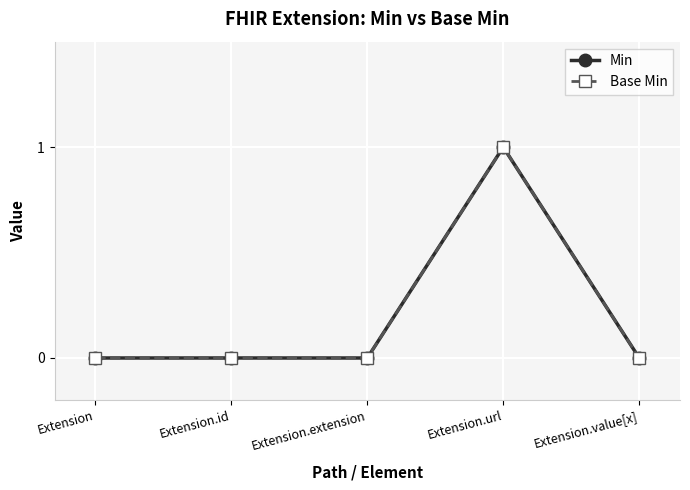

Reading left to right, transcribe all the data shown in this chart.

Min: 0	0	0	1	0
Base Min: 0	0	0	1	0